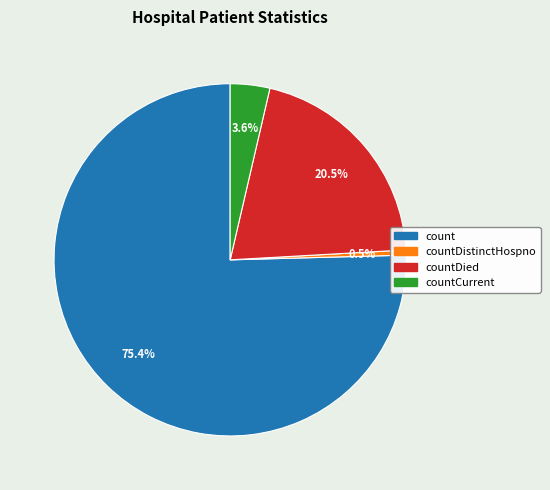

To the nearest percent, what is the difference between the largest and smallest slice percentages?

75%